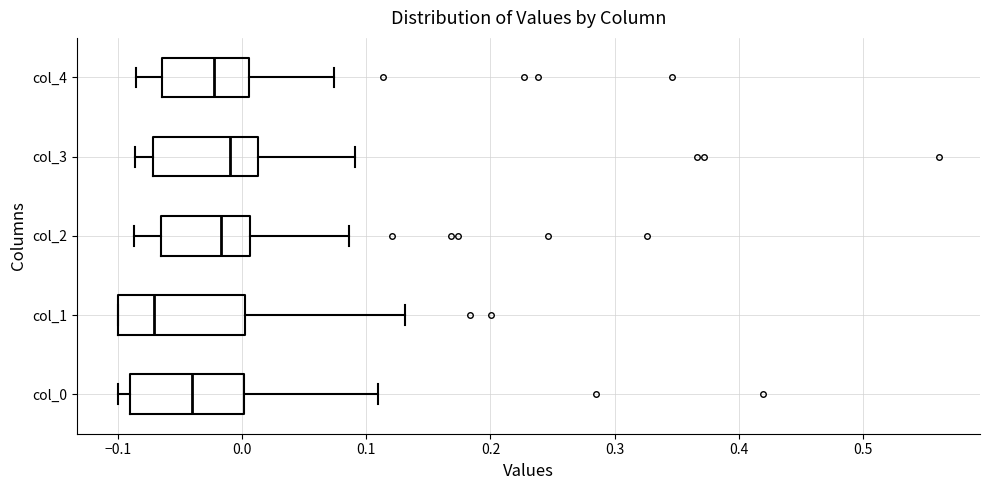

Reading bottom to top, read every box against the x-axis: the position of its median line, the range the box covers, and the ends of its whiskers. The values are not printed on the chart, so give them approximately, as read against the axis.

col_0: median -0.04, box -0.09 to 0.00, whiskers -0.10 to 0.11
col_1: median -0.07, box -0.10 to 0.00, whiskers -0.10 to 0.13
col_2: median -0.02, box -0.07 to 0.01, whiskers -0.09 to 0.09
col_3: median -0.01, box -0.07 to 0.01, whiskers -0.09 to 0.09
col_4: median -0.02, box -0.06 to 0.01, whiskers -0.09 to 0.07